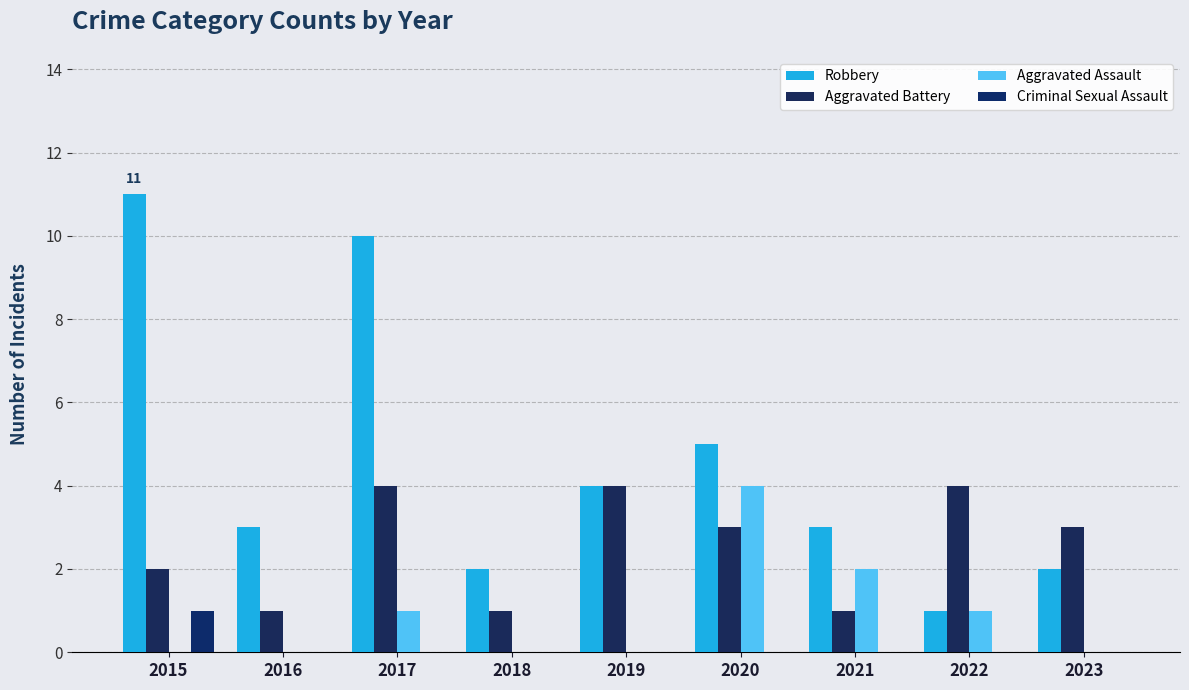

How many data points does each series have?

9